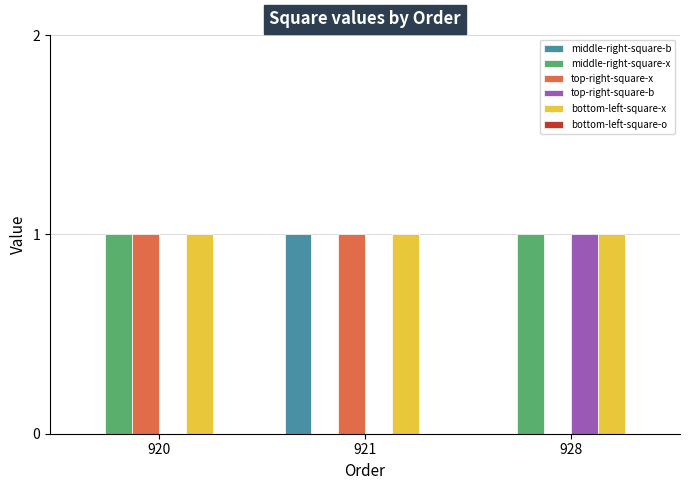

Reading left to right, list all the values displayed in this chart.

middle-right-square-b: 920=0	921=1	928=0
middle-right-square-x: 920=1	921=0	928=1
top-right-square-x: 920=1	921=1	928=0
top-right-square-b: 920=0	921=0	928=1
bottom-left-square-x: 920=1	921=1	928=1